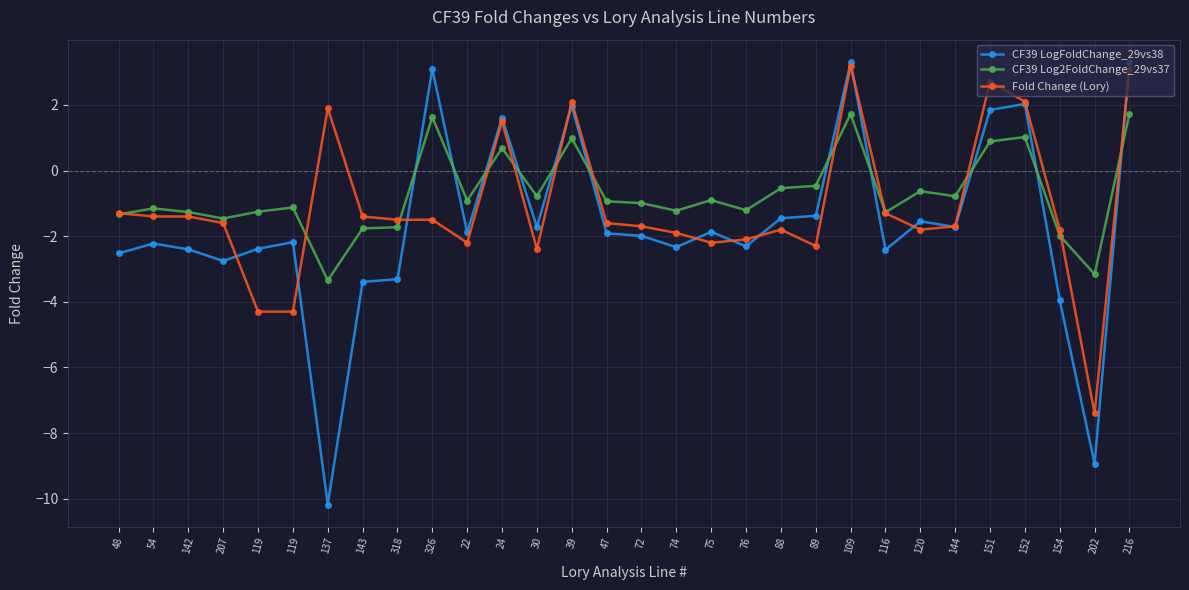

What are all the series names shown in the legend?

CF39 LogFoldChange_29vs38, CF39 Log2FoldChange_29vs37, Fold Change (Lory)